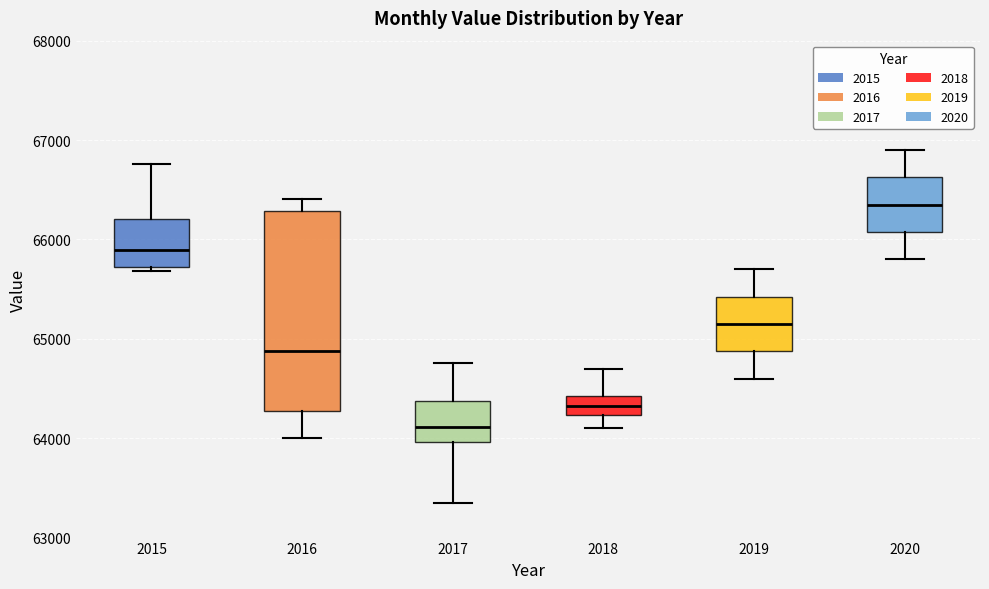

Reading left to right, read every box against the y-axis: the position of its median line, the range the box covers, and the ends of its whiskers. The values are not printed on the chart, so give them approximately, as read against the axis.

2015: median 65900, box 65700 to 66200, whiskers 65700 (just below the box's lower edge) to 66800
2016: median 64900, box 64300 to 66300, whiskers 64000 to 66400
2017: median 64100, box 64000 to 64400, whiskers 63300 to 64800
2018: median 64300, box 64200 to 64400, whiskers 64100 to 64700
2019: median 65200, box 64900 to 65400, whiskers 64600 to 65700
2020: median 66400, box 66100 to 66600, whiskers 65800 to 66900